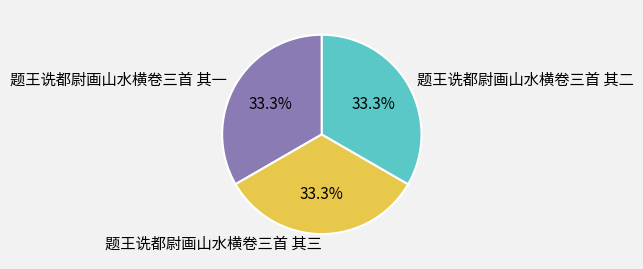

Approximately how many times larger is the value at 题王诜都尉画山水横卷三首 其三 compared to 题王诜都尉画山水横卷三首 其二?

1.0